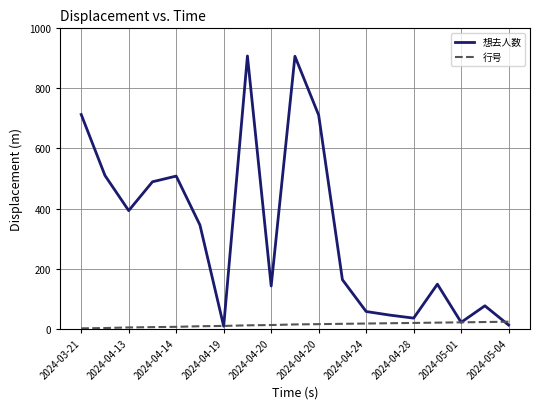

What are all the series names shown in the legend?

想去人数, 行号